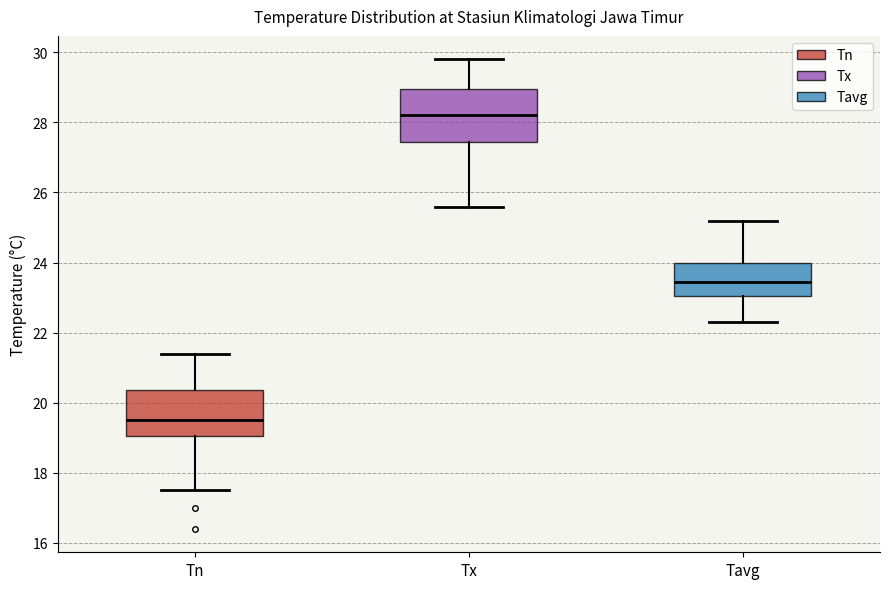

Which box has the lowest median line?

Tn